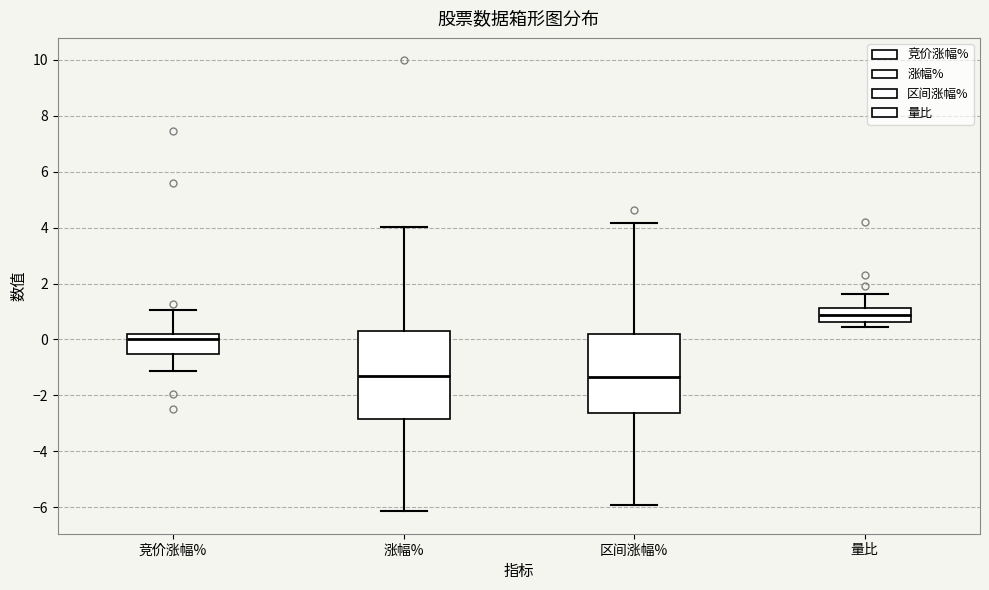

Reading left to right, read every box against the y-axis: the position of its median line, the range the box covers, and the ends of its whiskers. The values are not printed on the chart, so give them approximately, as read against the axis.

竞价涨幅%: median 0.0, box -0.6 to 0.2, whiskers -1.2 to 1.0
涨幅%: median -1.2, box -2.8 to 0.4, whiskers -6.2 to 4.0
区间涨幅%: median -1.4, box -2.6 to 0.2, whiskers -6.0 to 4.2
量比: median 0.8, box 0.6 to 1.2, whiskers 0.4 to 1.6